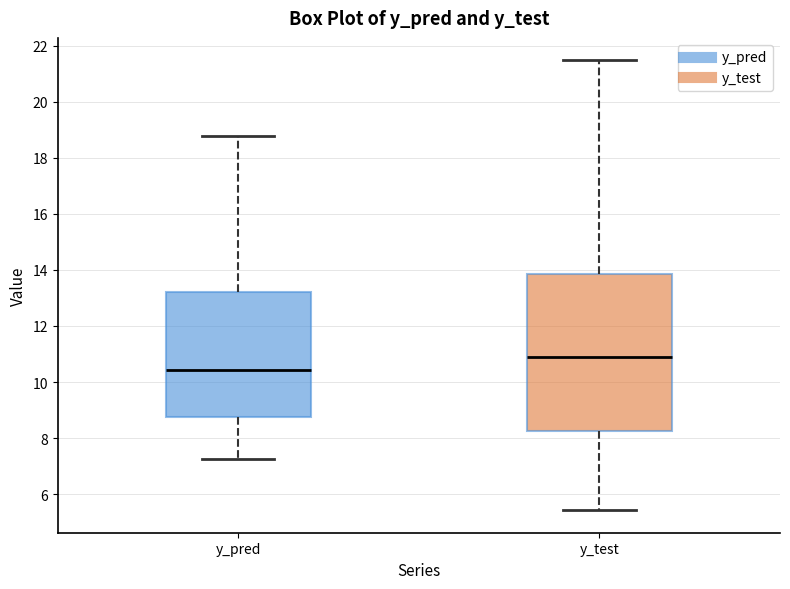

Where does the median line of the box for y_test sit on the y-axis? The values are not printed on the chart, so give them approximately, as read against the axis.

11.0